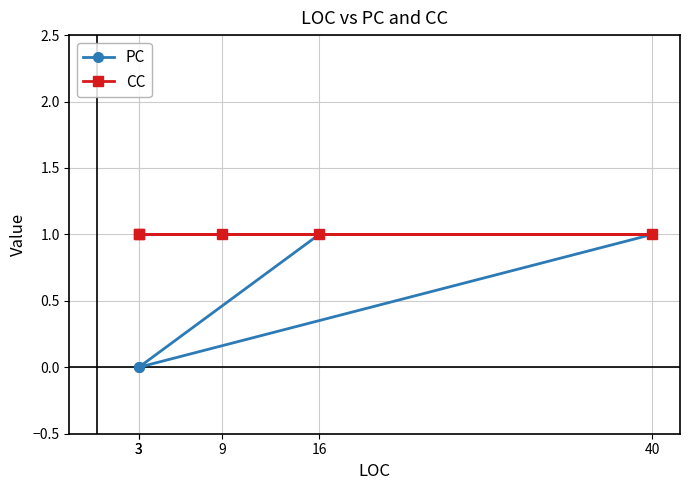

Rank the series by their average value, from lowest to highest.

PC, CC